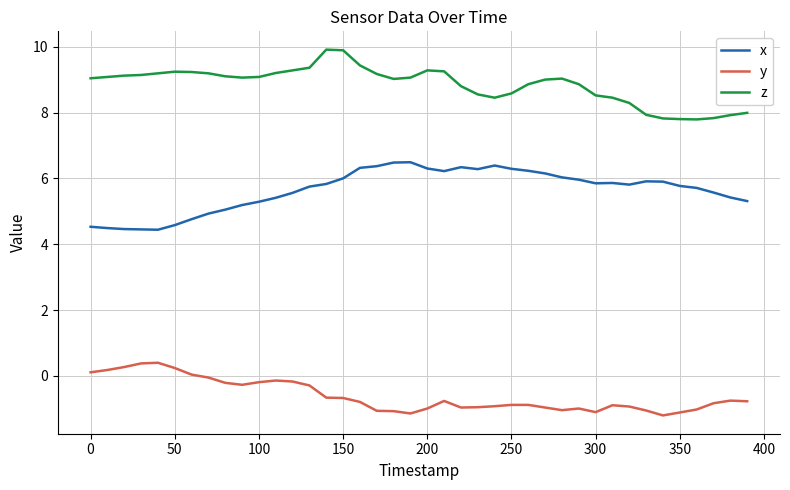

What is the minimum value shown in the chart?

-1.2